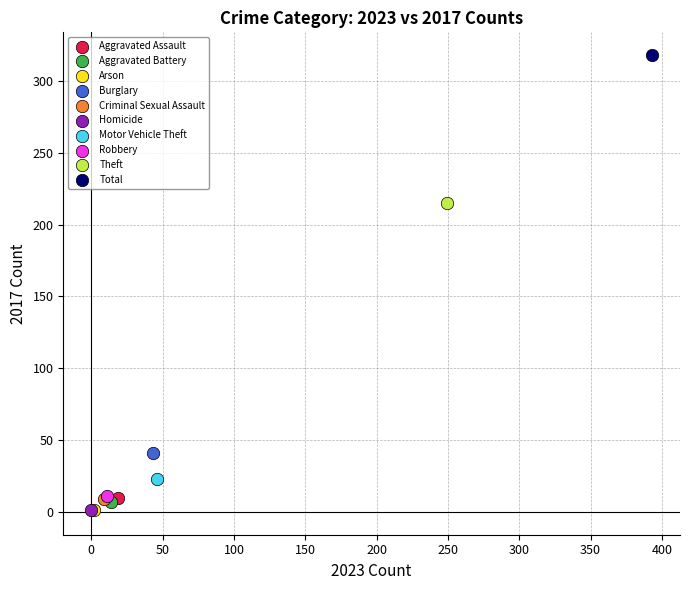

Which series reaches the maximum Y coordinate?

Total